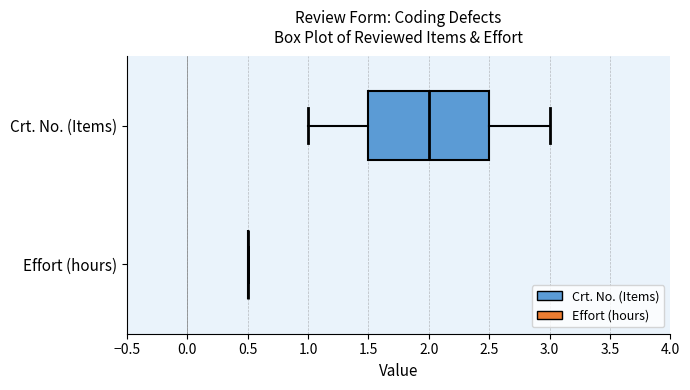

Reading bottom to top, read every box against the x-axis: the position of its median line, the range the box covers, and the ends of its whiskers. The values are not printed on the chart, so give them approximately, as read against the axis.

Effort (hours): box collapsed to a line at 0.5, whiskers 0.5 to 0.5
Crt. No. (Items): median 2.0, box 1.5 to 2.5, whiskers 1.0 to 3.0